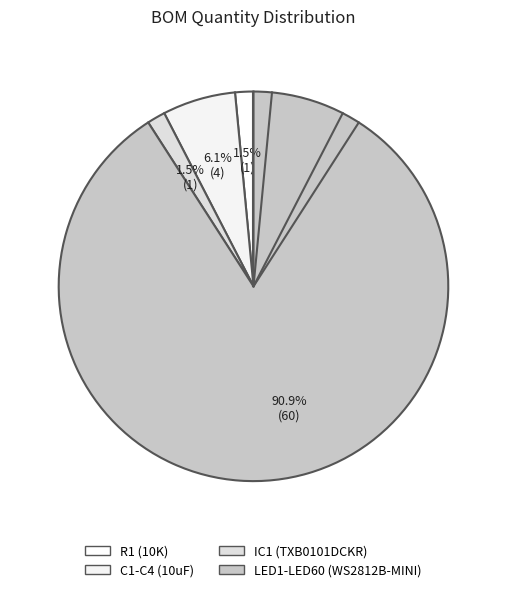

Between LED1-LED60 (WS2812B-MINI) and R1 (10K), which is larger?

LED1-LED60 (WS2812B-MINI)